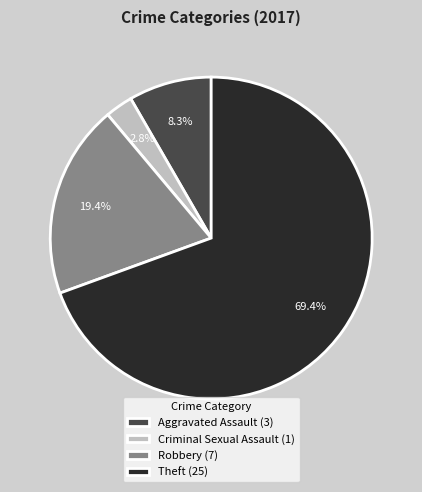

To the nearest percent, what is the average slice percentage?

25%